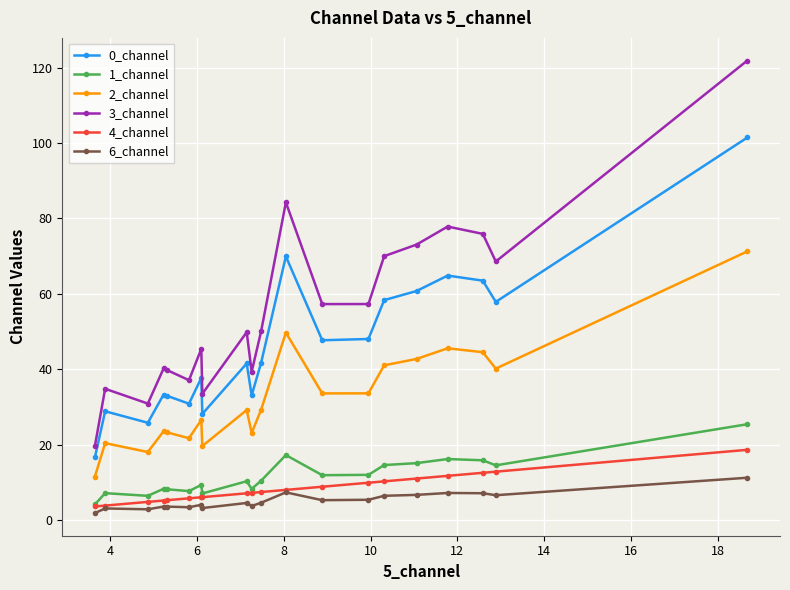

True or false: 0_channel and 4_channel intersect in this chart.

False